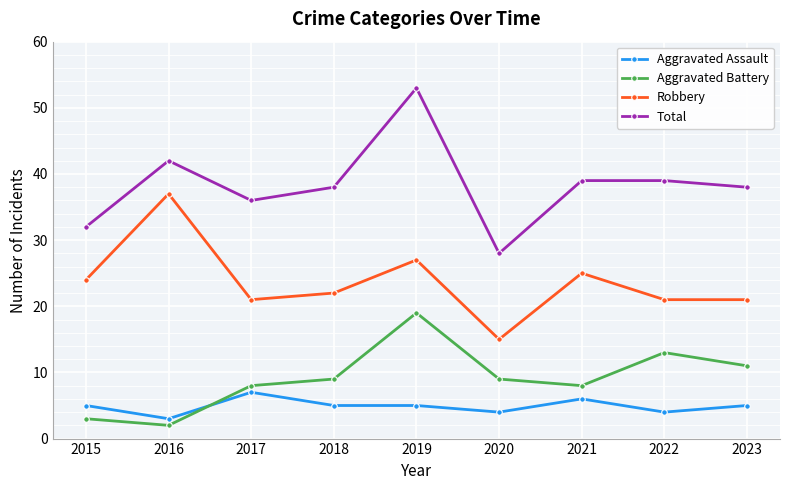

True or false: Aggravated Battery and Robbery cross at least once.

False